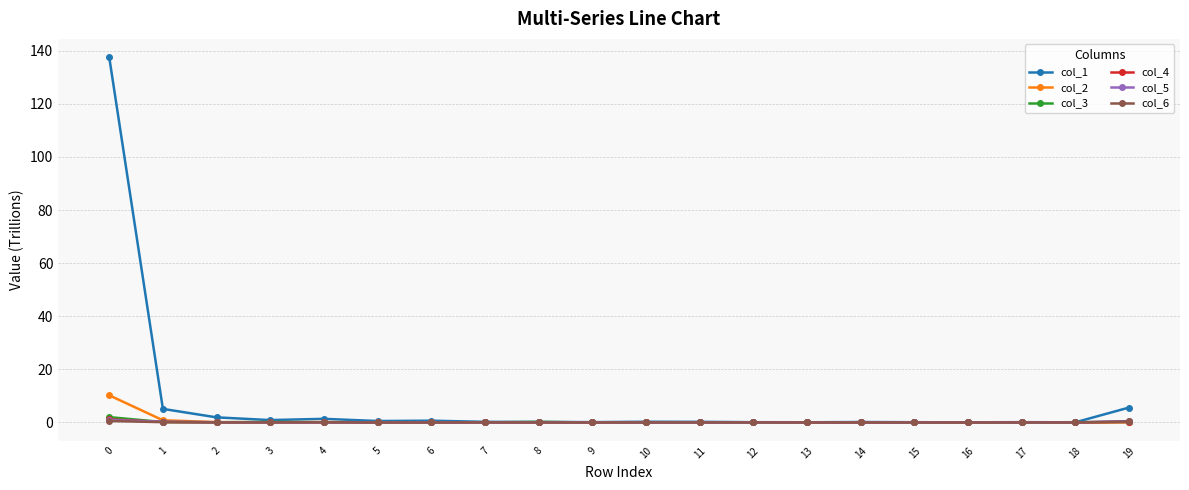

True or false: col_4 has more than 0 points higher than both neighbors.

True